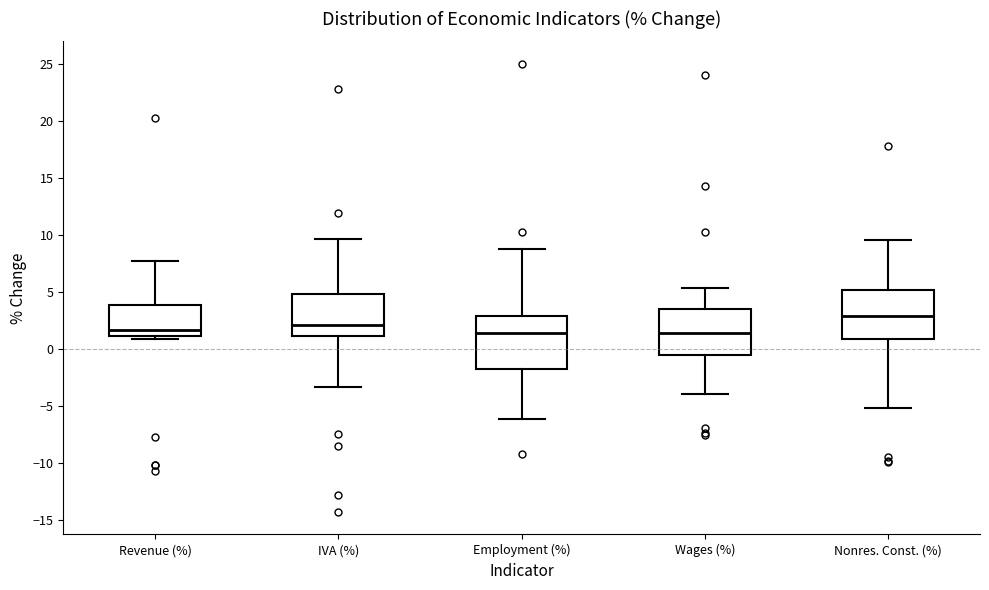

Reading left to right, read every box against the y-axis: the position of its median line, the range the box covers, and the ends of its whiskers. The values are not printed on the chart, so give them approximately, as read against the axis.

Revenue (%): median 1.5, box 1.0 to 4.0, whiskers 1.0 (just below the box's lower edge) to 8.0
IVA (%): median 2.0, box 1.0 to 5.0, whiskers -3.5 to 9.5
Employment (%): median 1.5, box -1.5 to 3.0, whiskers -6.0 to 9.0
Wages (%): median 1.5, box -0.5 to 3.5, whiskers -4.0 to 5.5
Nonres. Const. (%): median 3.0, box 1.0 to 5.0, whiskers -5.0 to 9.5